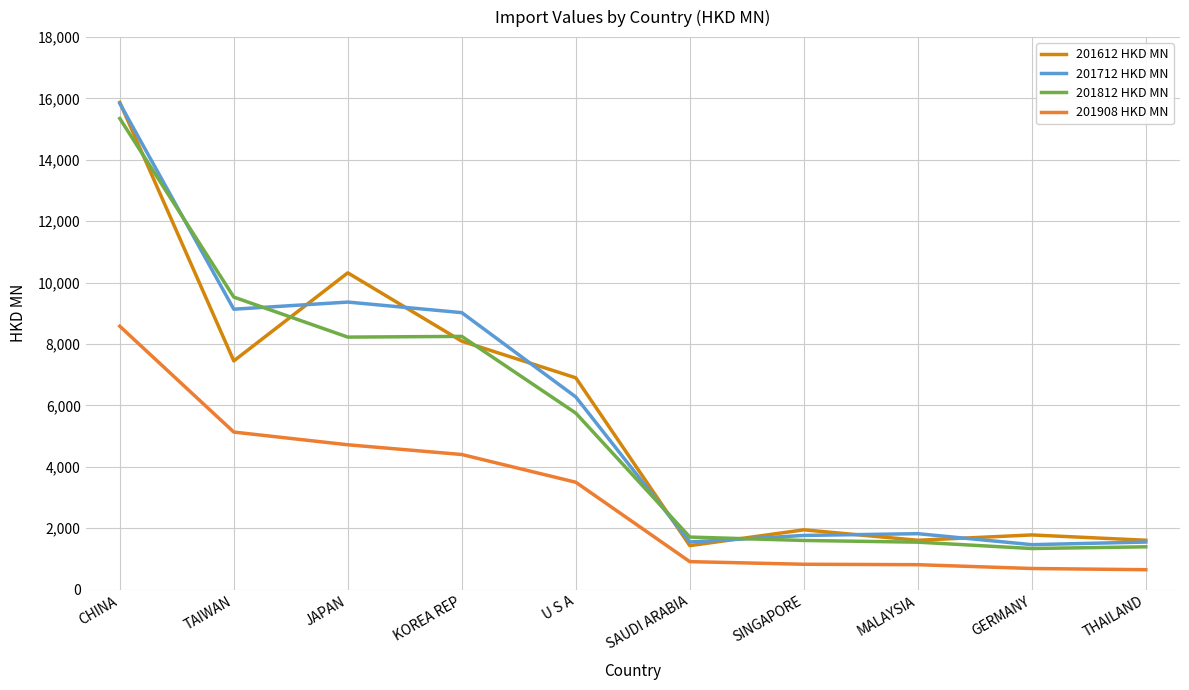

Rank the series at U S A from lowest to highest value.

201908 HKD MN, 201812 HKD MN, 201712 HKD MN, 201612 HKD MN